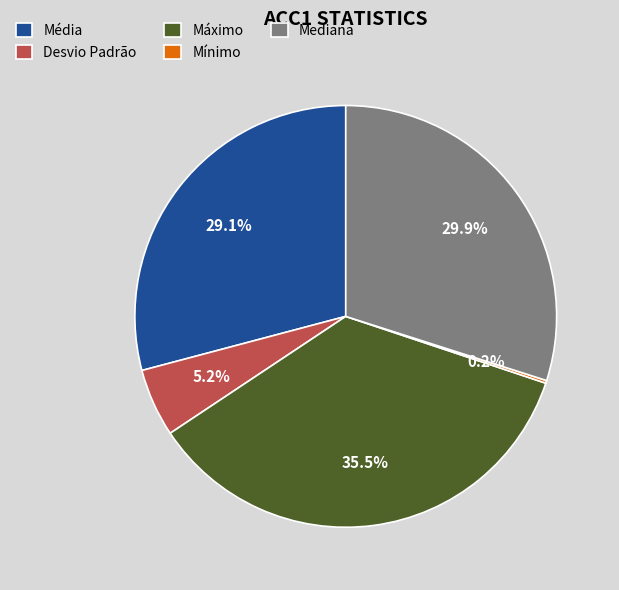

Between Média and Máximo, which is larger?

Máximo